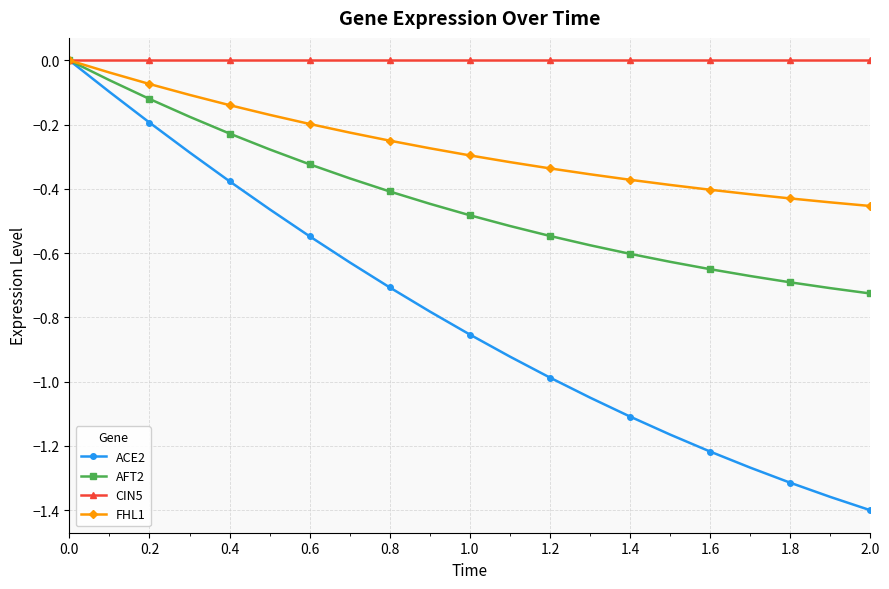

True or false: ACE2 has more than 1 interior local peaks.

False